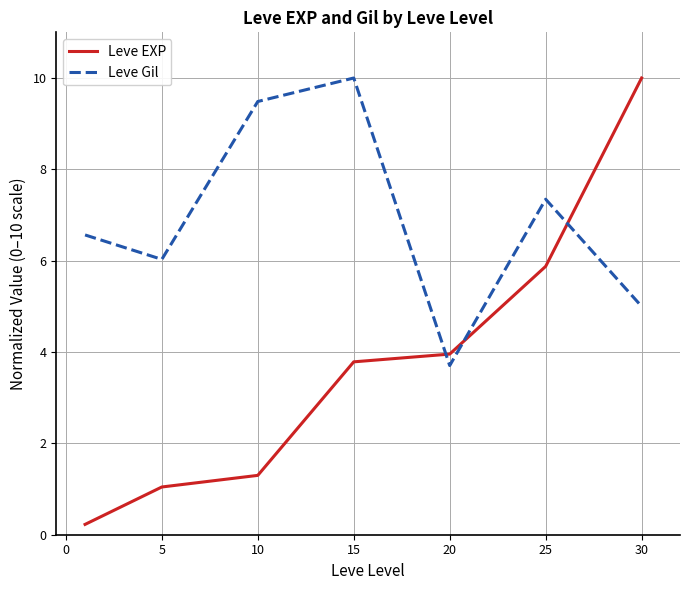

How many intersections are there between Leve Gil and Leve EXP?

3